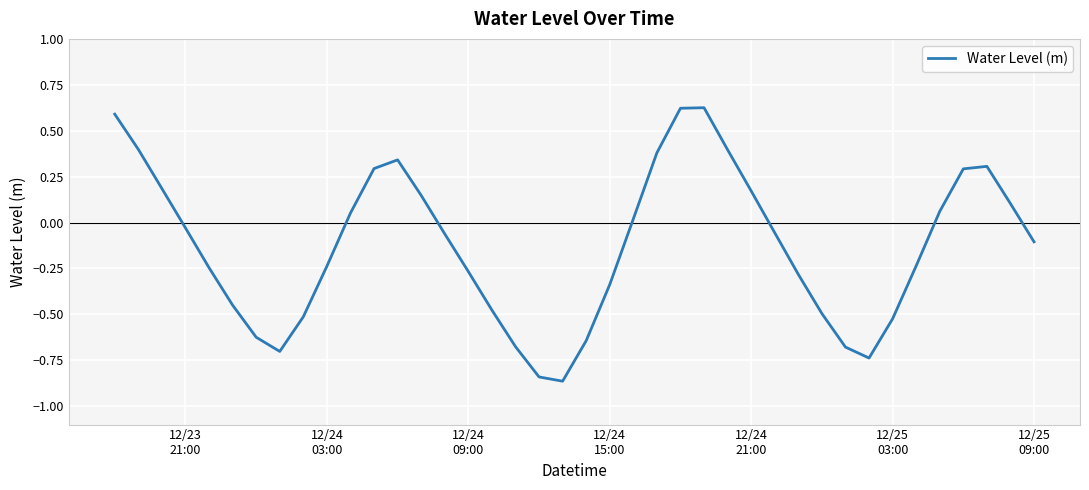

What is the difference between the maximum and minimum values?

1.5